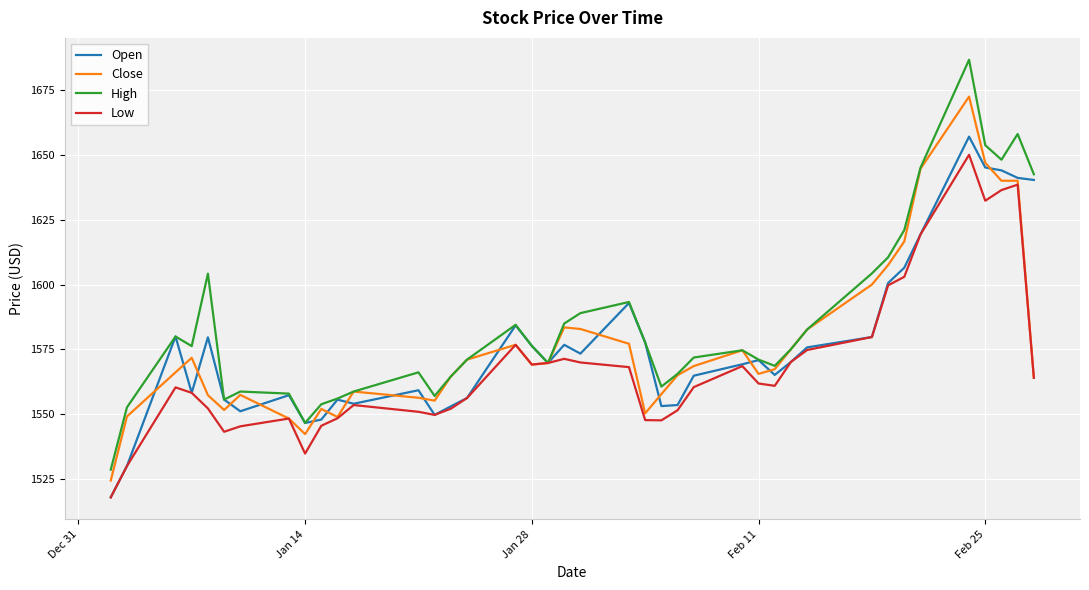

Which series has the largest range (max minus min)?

High